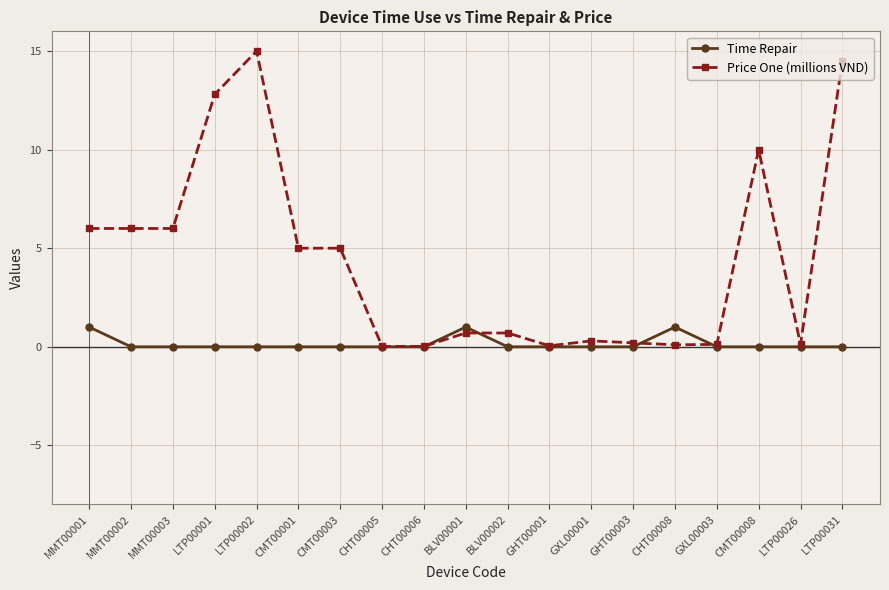

What is the sum of all Time Repair values?

3.0